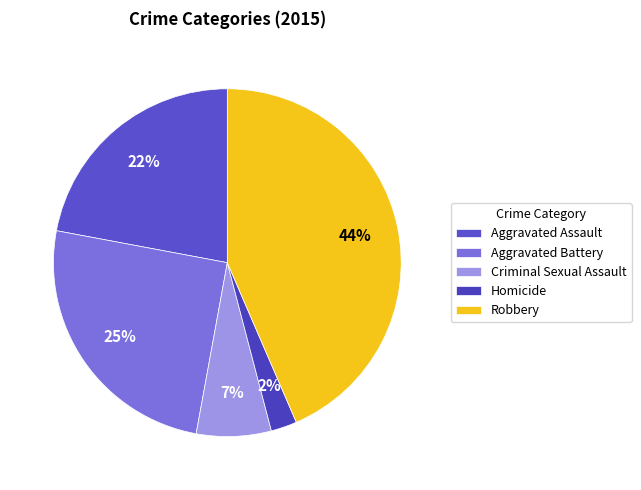

Which category has the biggest portion of the pie?

Robbery